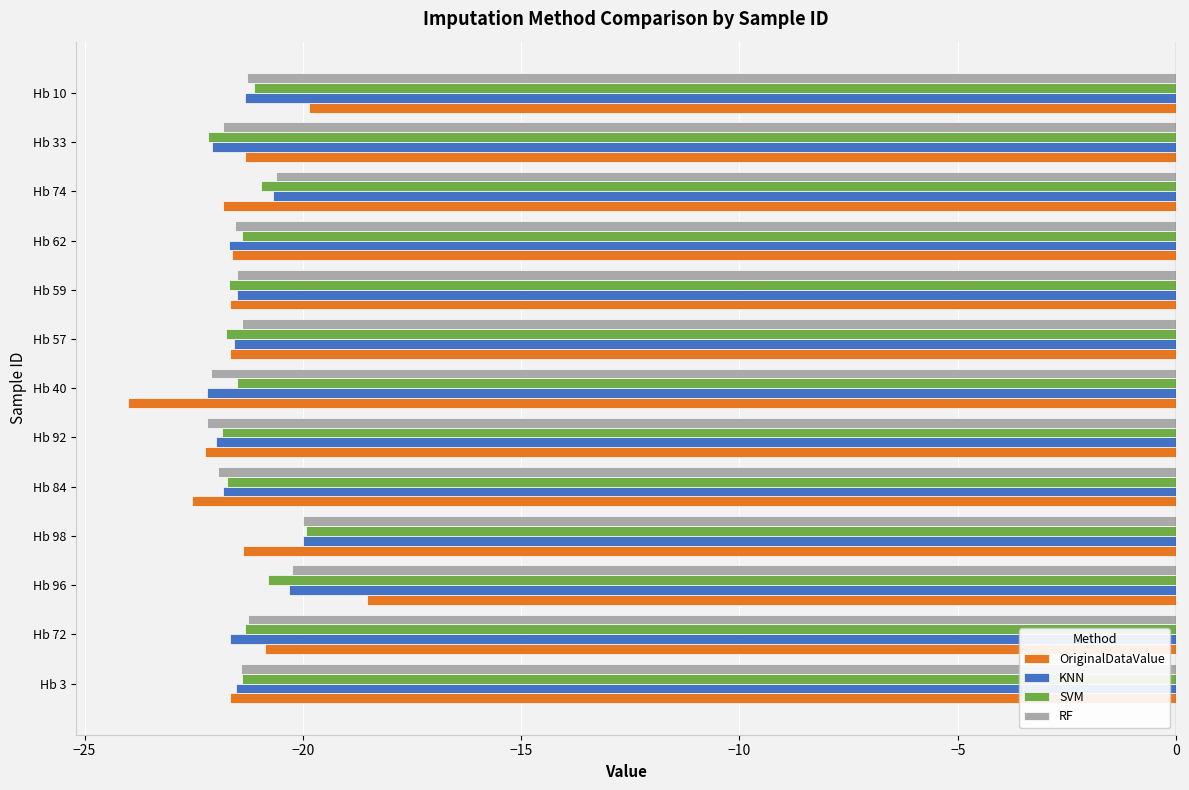

What is the total value across all series at Hb 40?

-89.8